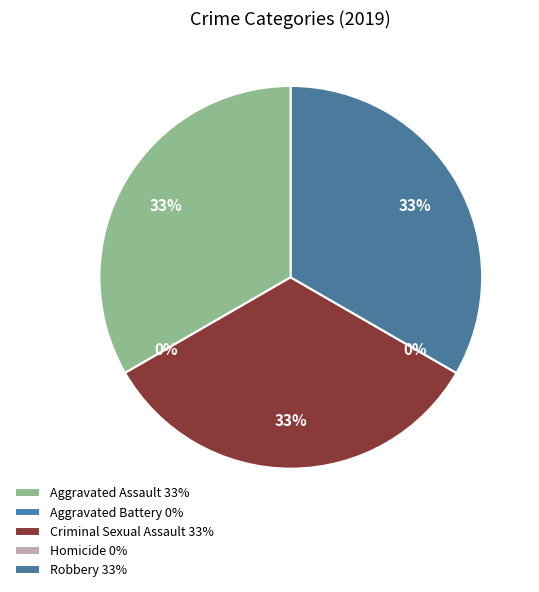

To the nearest percent, what percentage of the pie is Criminal Sexual Assault?

33%